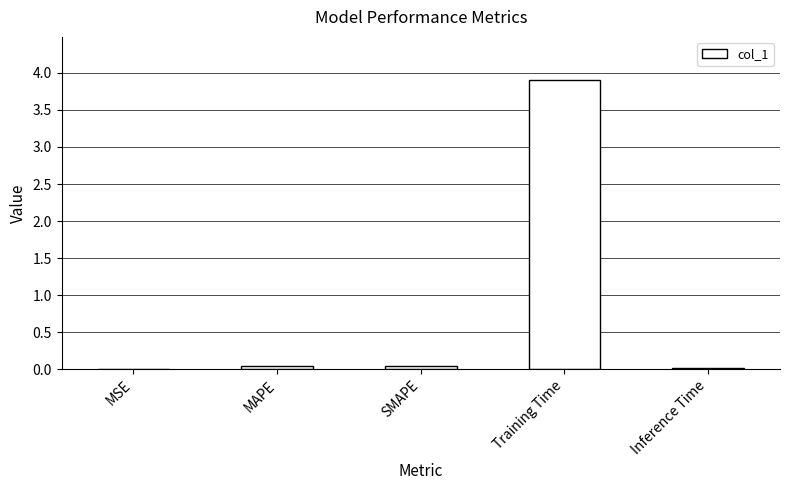

What is the sum of all values?

4.0